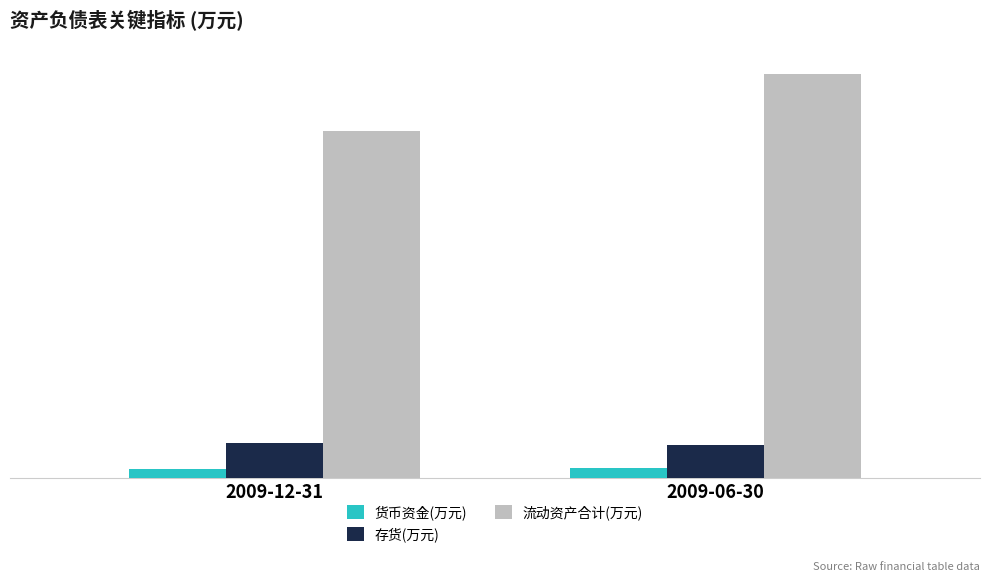

Which category has the highest value in the 货币资金(万元) series?

2009-06-30